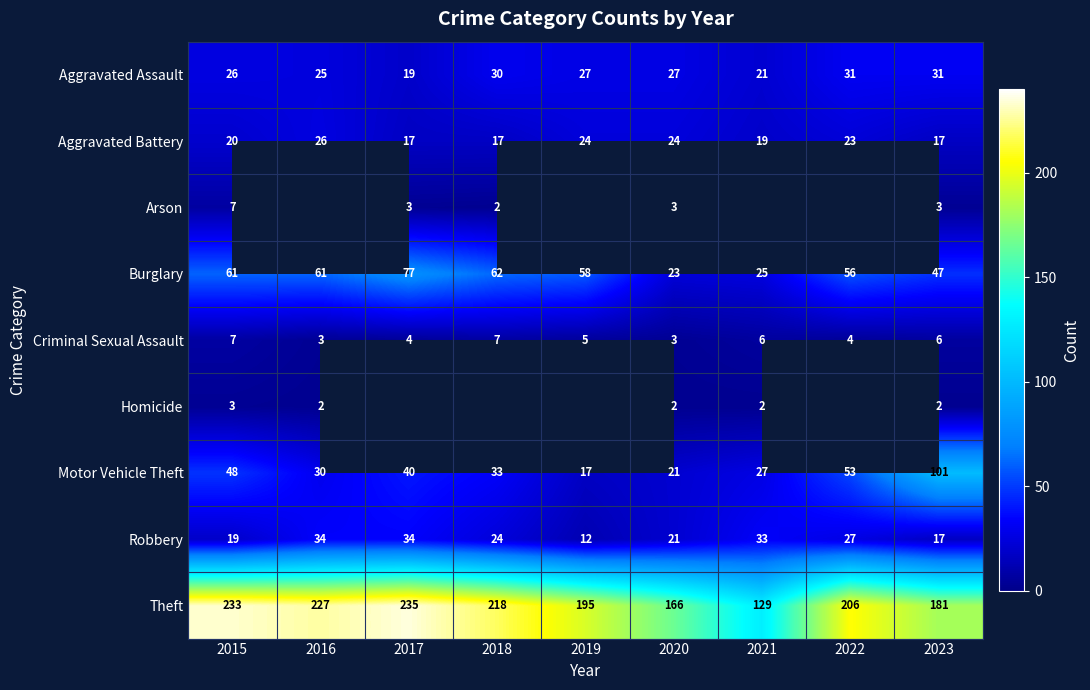

Where does the Robbery series first go above 24?

2016